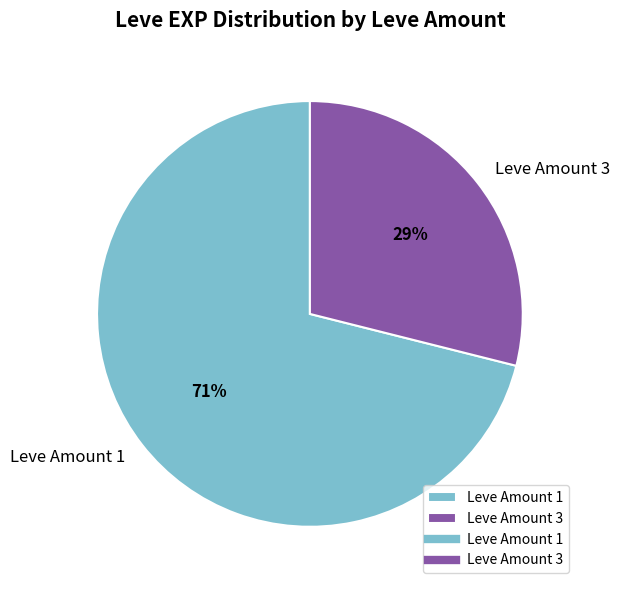

Combined, do Leve Amount 1 and Leve Amount 3 account for over 50%?

Yes